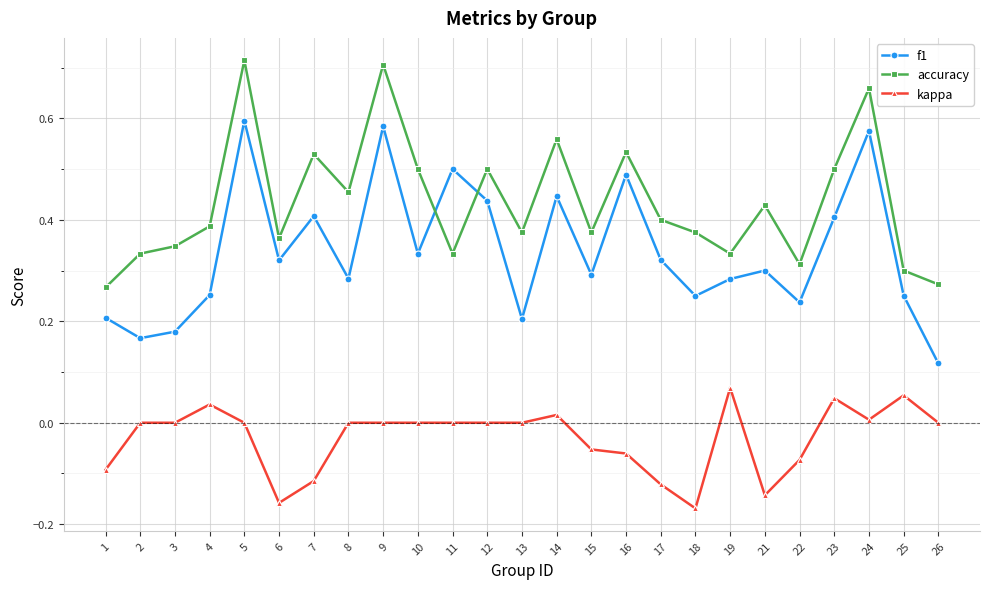

The value of f1 at 8 is 0.3. True or false?

True